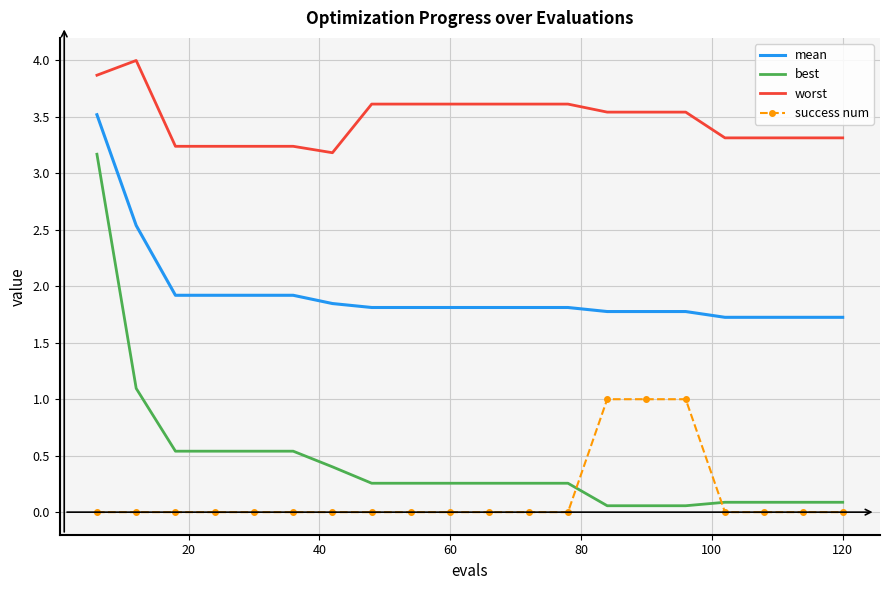

Which series has the widest spread of values?

best